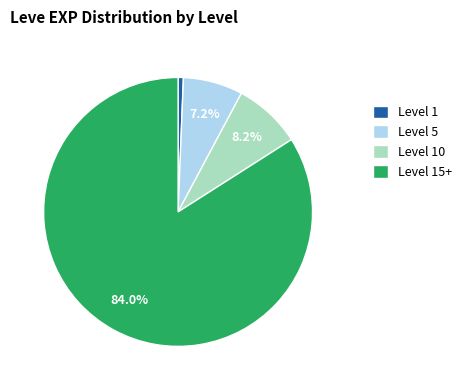

Which category has the smallest portion of the pie?

Level 1